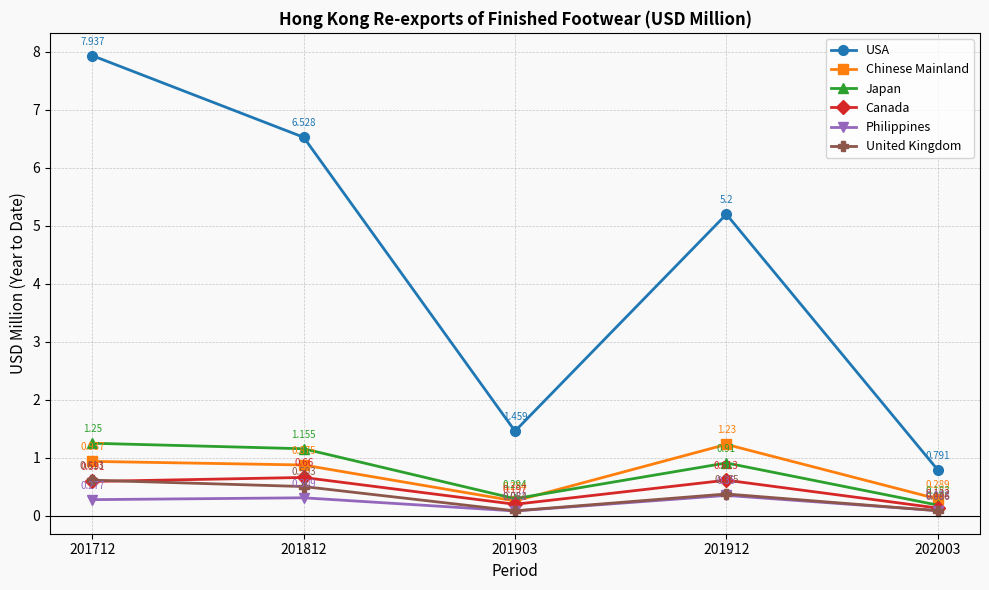

What is the sum of the USA values at 201903 and 201912?

6.7